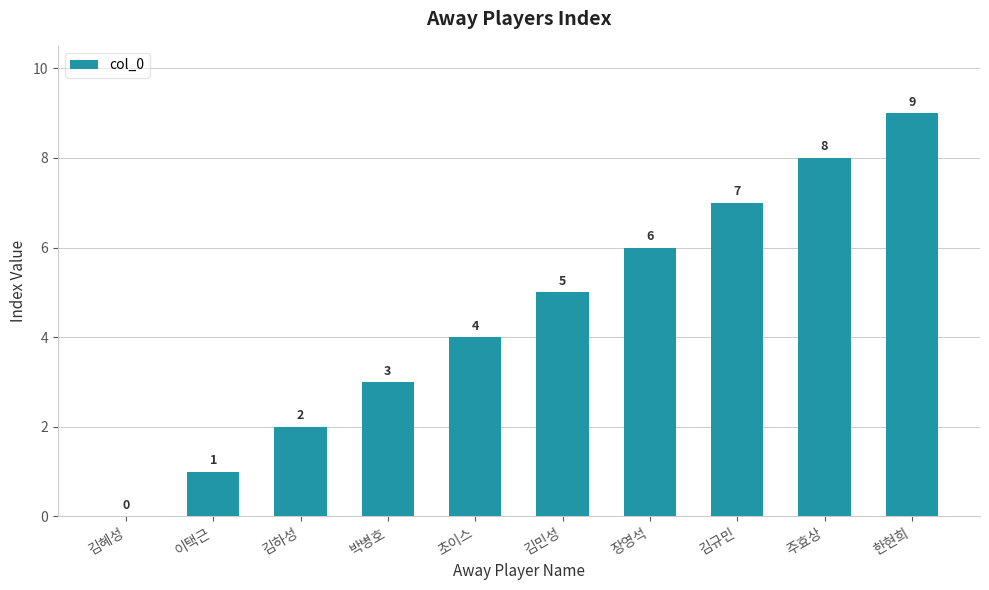

How many distinct data groups are displayed?

1